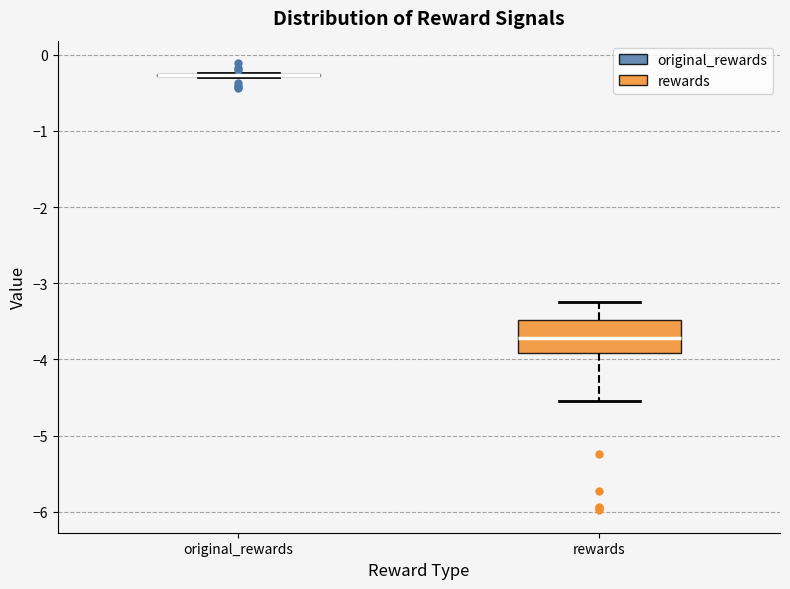

Reading left to right, transcribe this box plot: for each box, give where its median line is, the range the box spans, and where its two whiskers end, as read against the y-axis. The values are not printed on the chart, so give them approximately, as read against the axis.

original_rewards: box collapsed to a line at -0.3, whiskers -0.3 to -0.2
rewards: median -3.7, box -3.9 to -3.5, whiskers -4.5 to -3.2